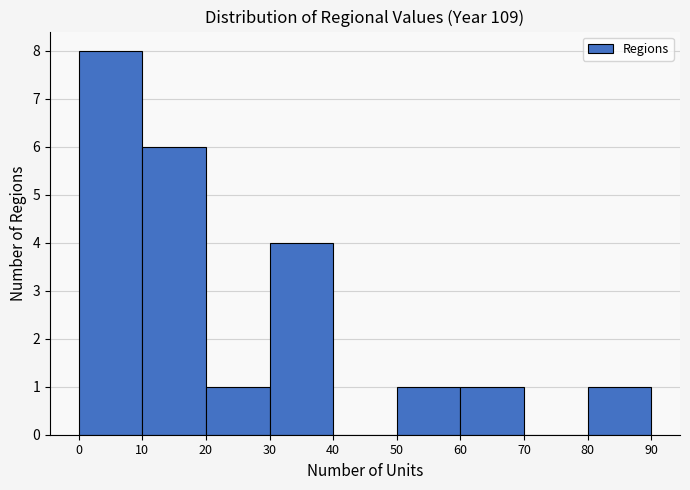

Reading left to right, list every bar in this chart as the range it spans on the x-axis followed by its height. The values are not printed on the chart, so give them approximately, as read against the axis.

0 to 10: 8
10 to 20: 6
20 to 30: 1
30 to 40: 4
40 to 50: 0
50 to 60: 1
60 to 70: 1
70 to 80: 0
80 to 90: 1